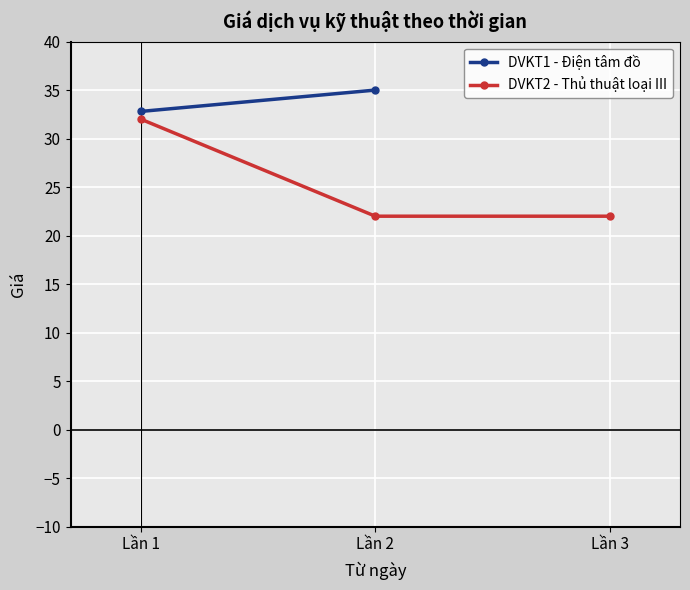

What is the ratio of the value at Lần 1 to the value at Lần 3?

1.5